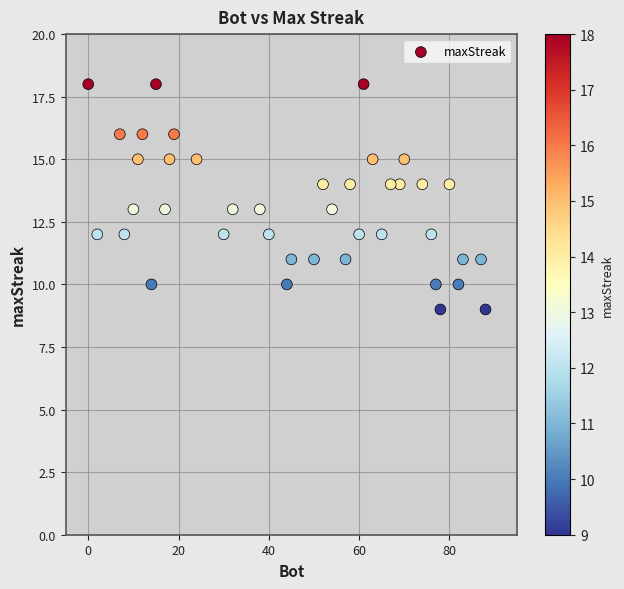

What is the range of X values (max minus min)?

88